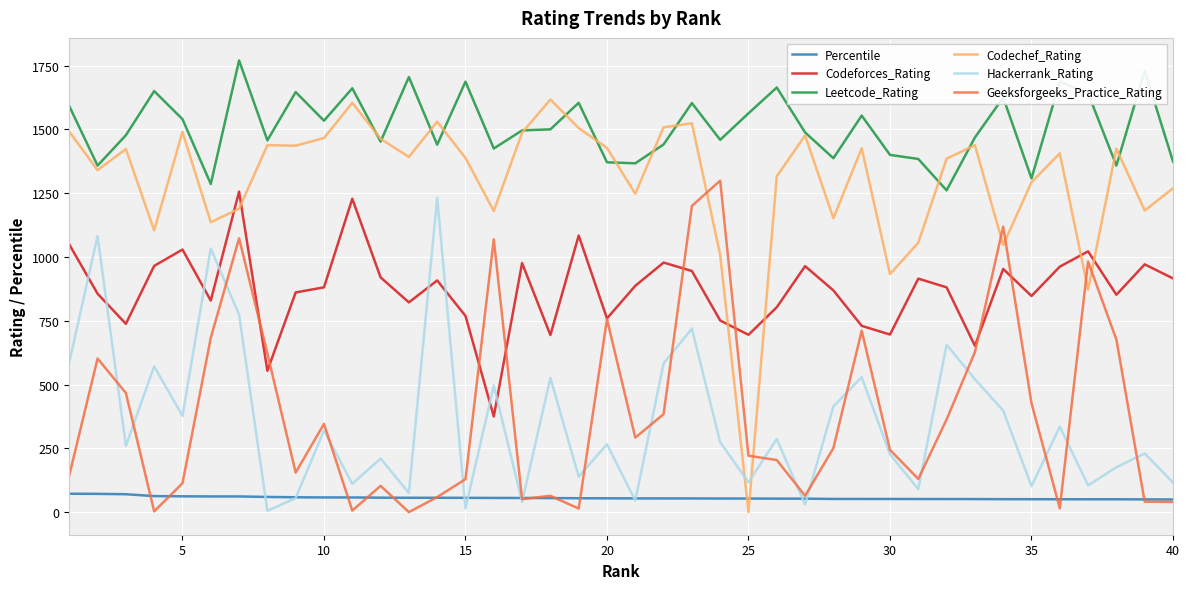

How many lines are shown in the chart?

6